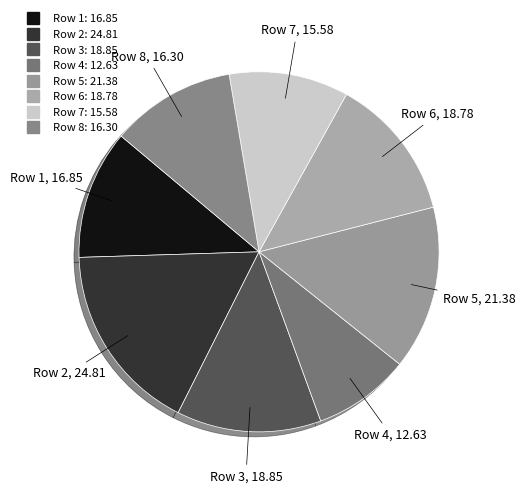

Combined, do Row 7 and Row 3 account for over 50%?

No